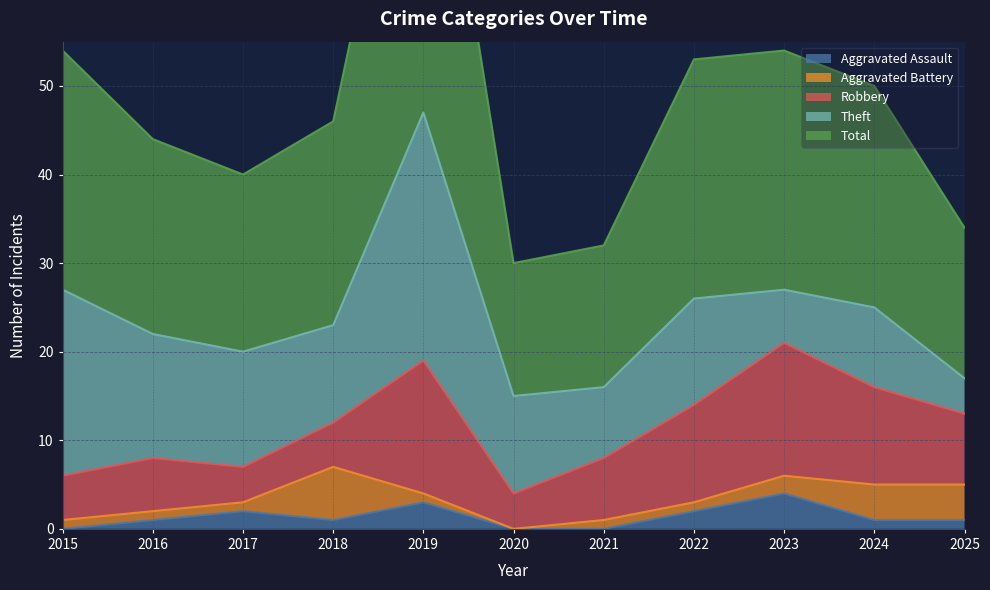

At which category does Aggravated Assault reach its first local valley?

2018